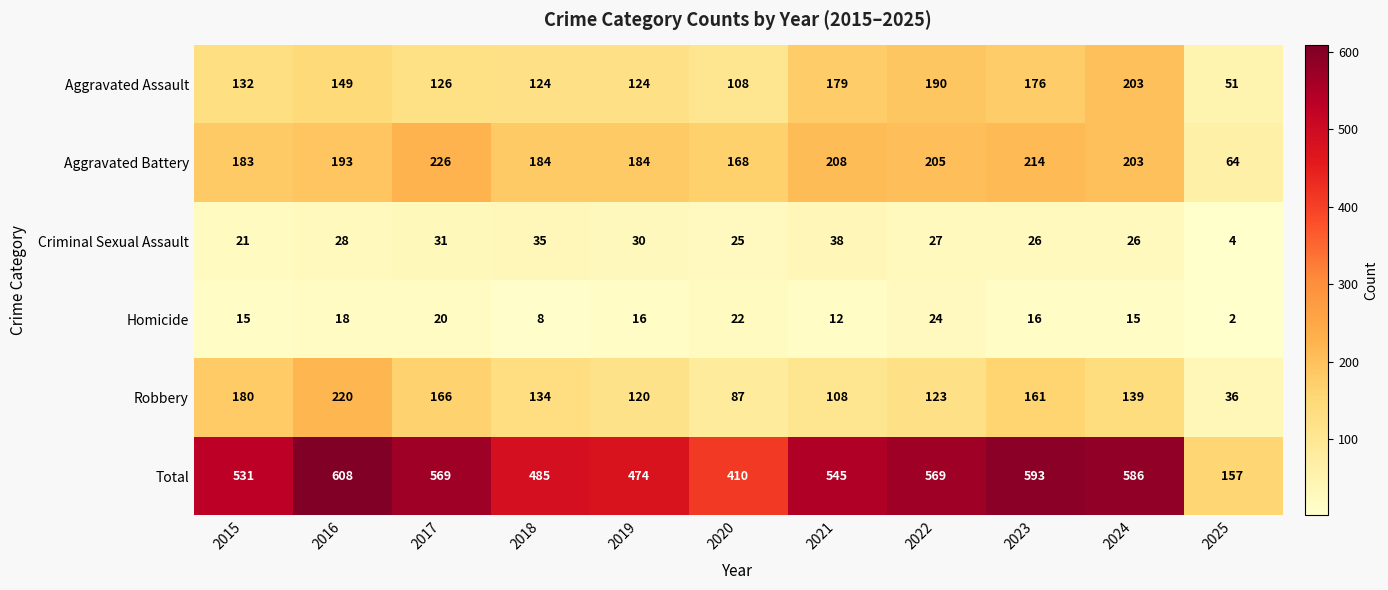

What is the difference between the maximum and minimum values in the Total series?

451